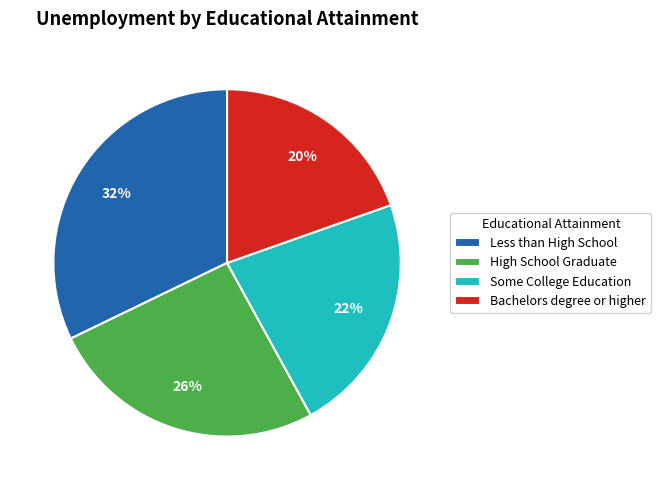

Combined, do Bachelors degree or higher and High School Graduate account for over 50%?

No